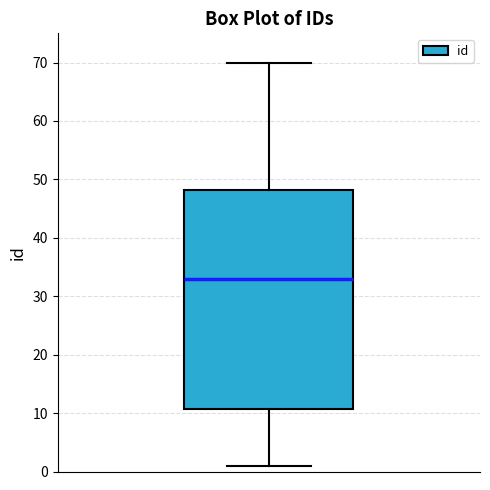

Transcribe this box plot: give where the median line is, the range the box spans, and where the two whiskers end, as read against the y-axis. The values are not printed on the chart, so give them approximately, as read against the axis.

median 33, box 11 to 48, whiskers 1 to 70